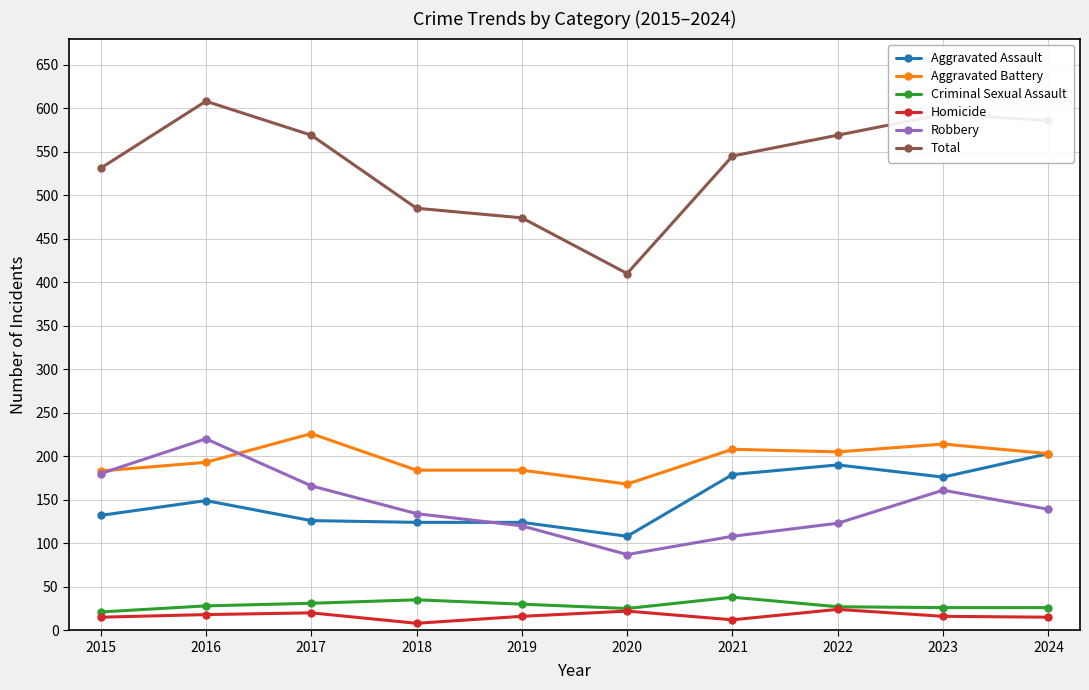

What is the maximum value shown in the chart?

608